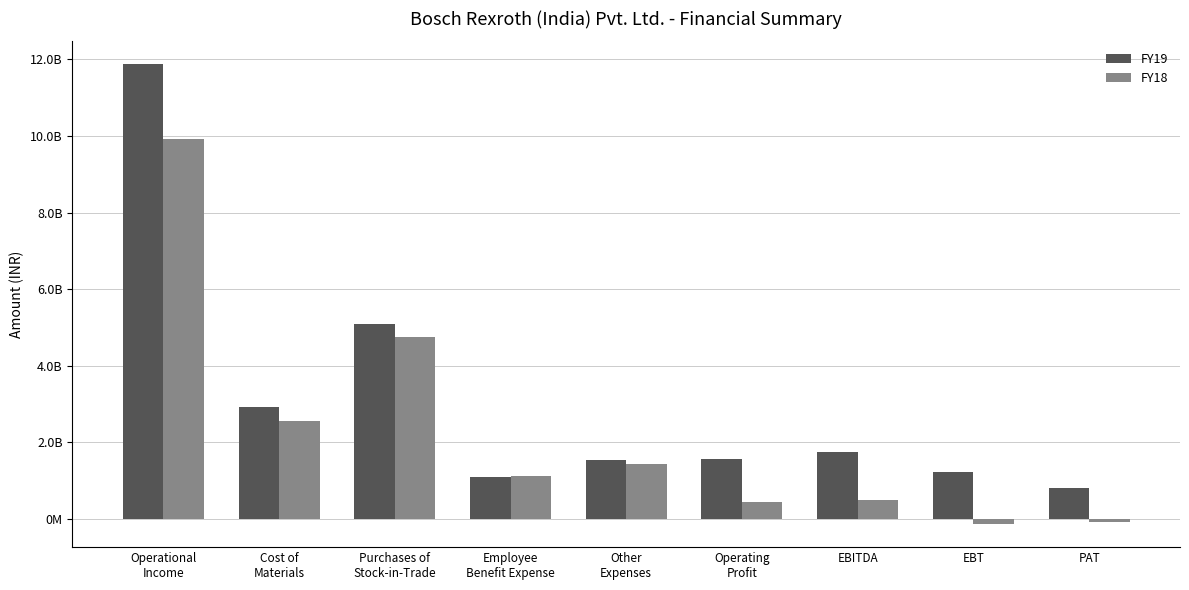

Rank the series by their maximum value, from highest to lowest.

FY19, FY18